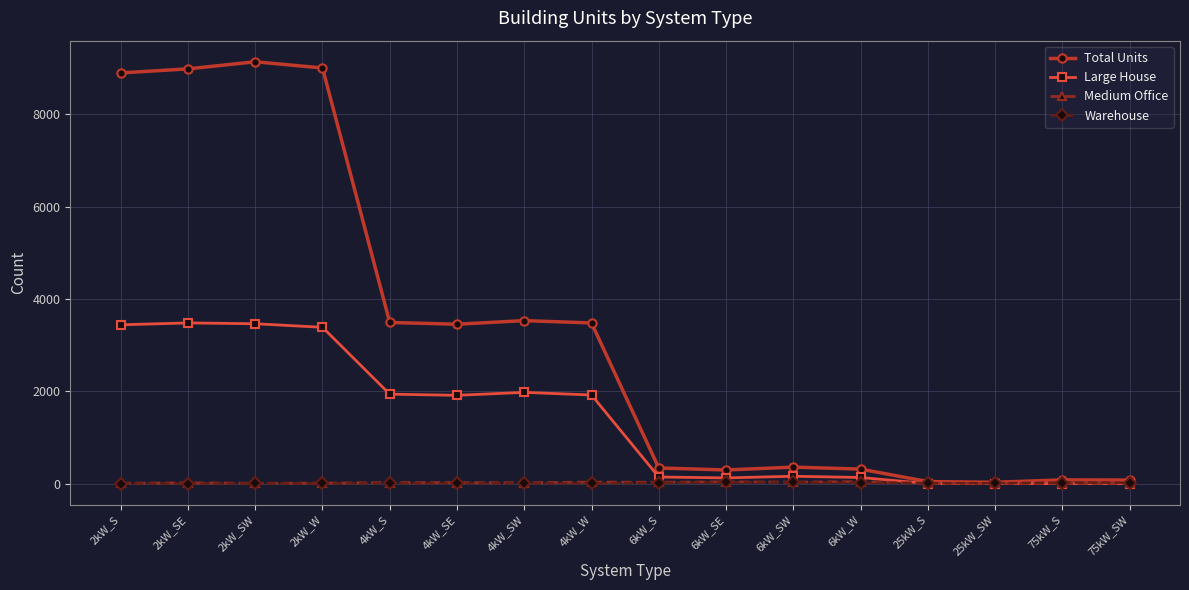

What is the maximum value shown in the chart?

9142